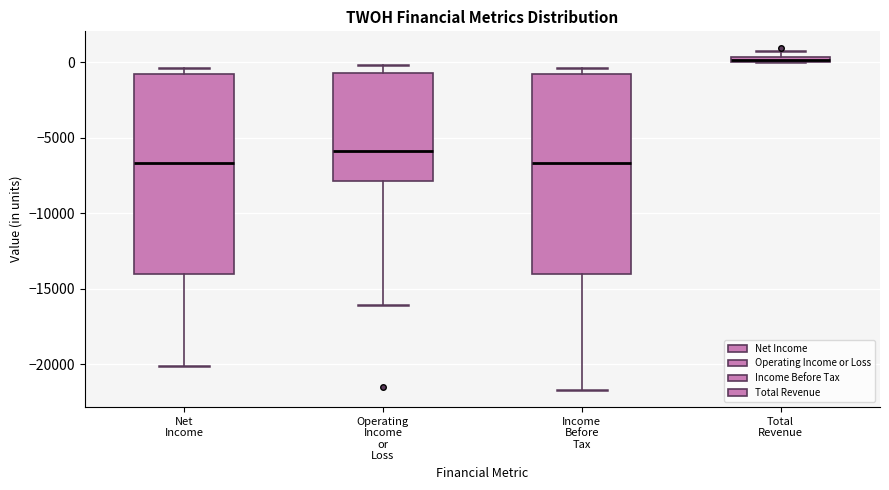

Where does the upper whisker of the box for Operating Income or Loss end on the y-axis? The values are not printed on the chart, so give them approximately, as read against the axis.

0